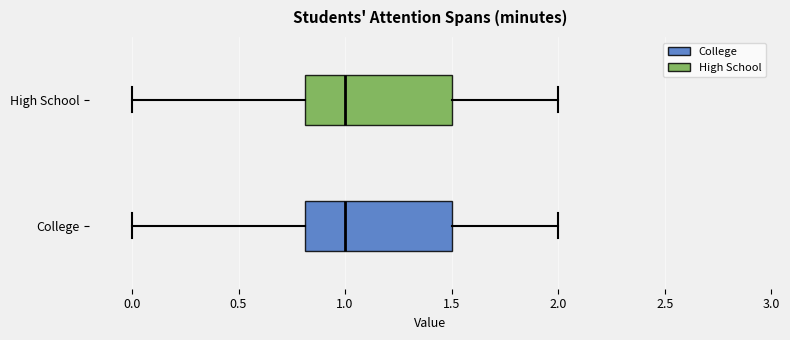

Reading bottom to top, read every box against the x-axis: the position of its median line, the range the box covers, and the ends of its whiskers. The values are not printed on the chart, so give them approximately, as read against the axis.

College: median 1.0, box 0.8 to 1.5, whiskers 0.0 to 2.0
High School: median 1.0, box 0.8 to 1.5, whiskers 0.0 to 2.0